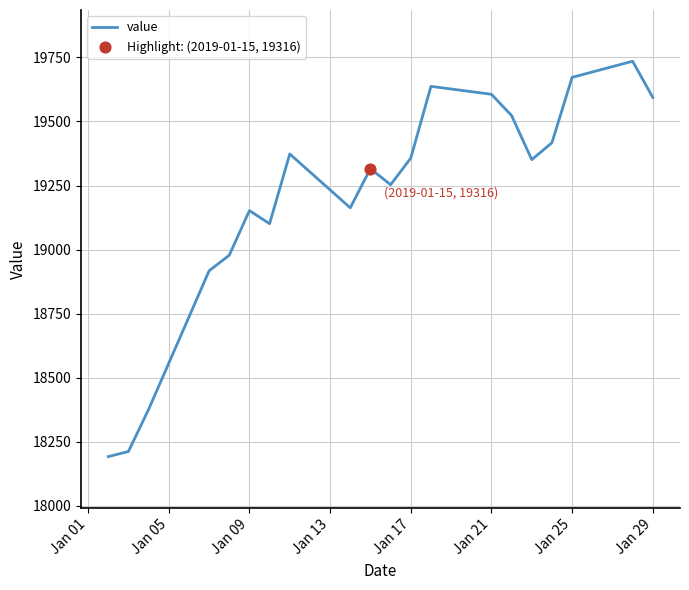

What is the maximum value shown in the chart?

19735